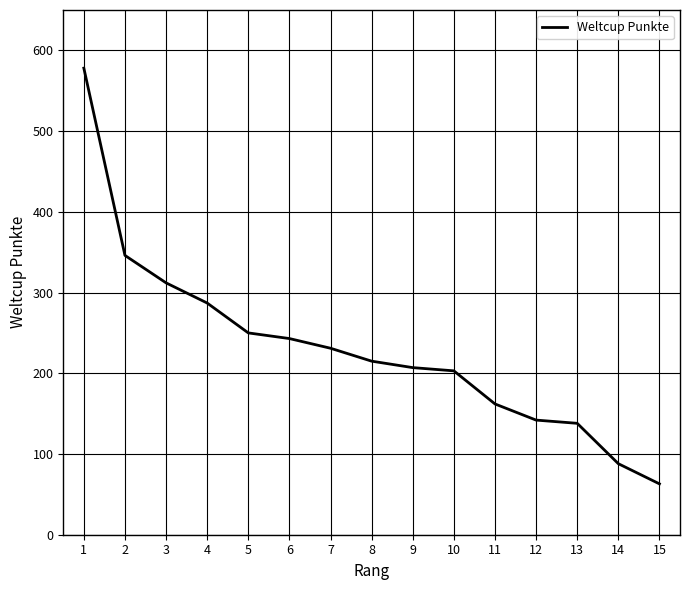

The chart shows a value of 546 at 3. True or false?

False